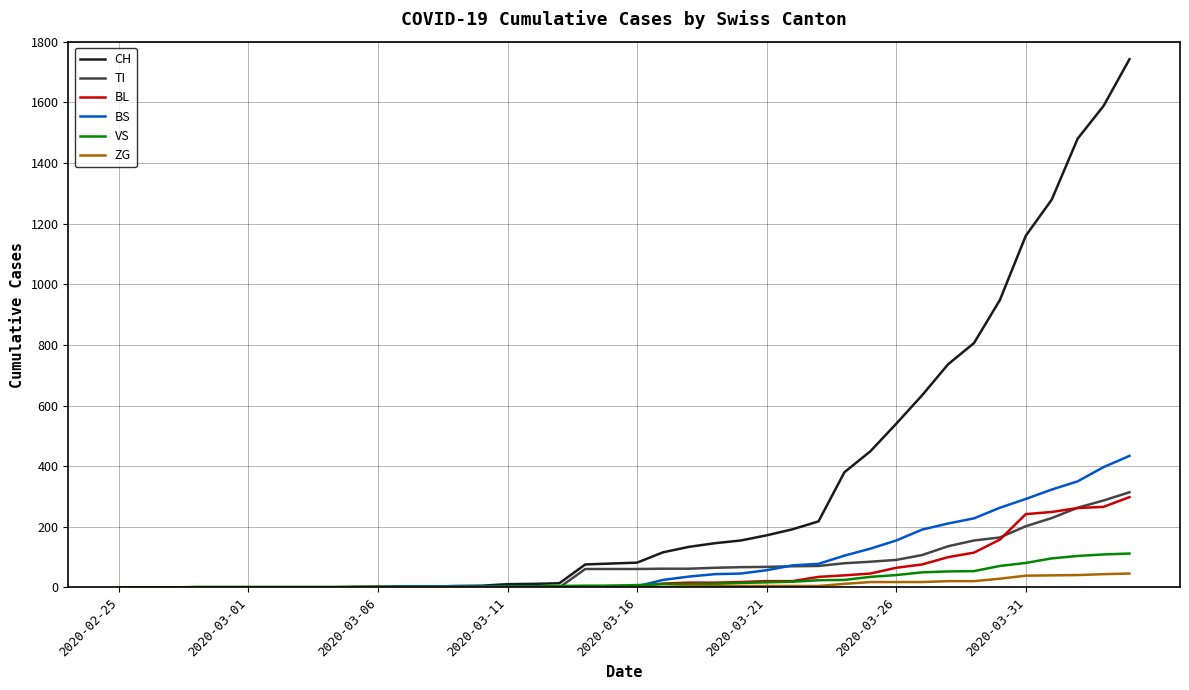

Which series has the largest range (max minus min)?

CH